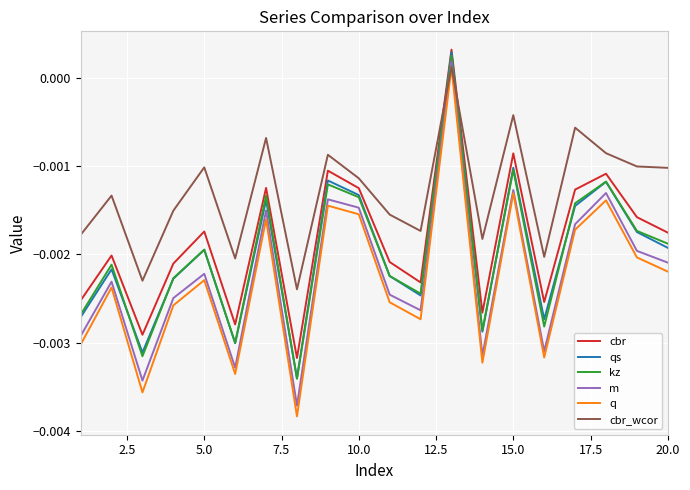

Which series has the widest spread of values?

q